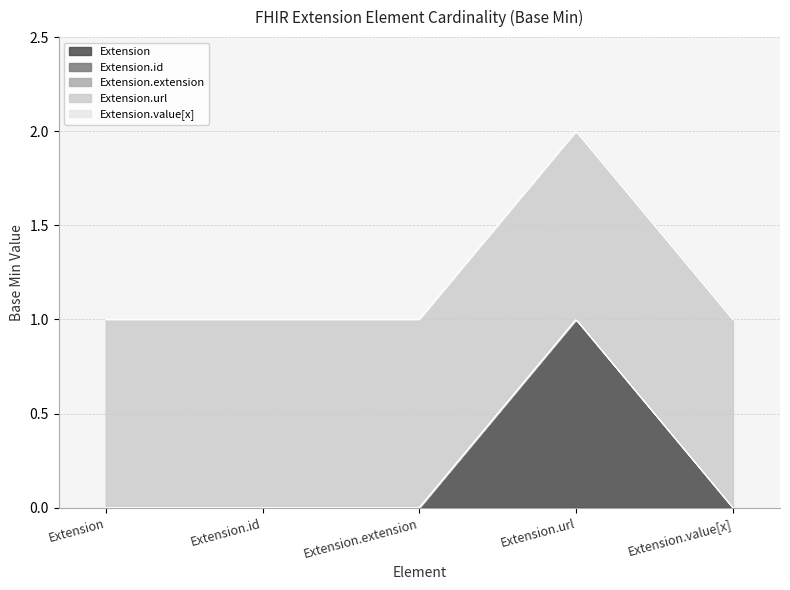

What is the label of the 4th point from the right?

Extension.id